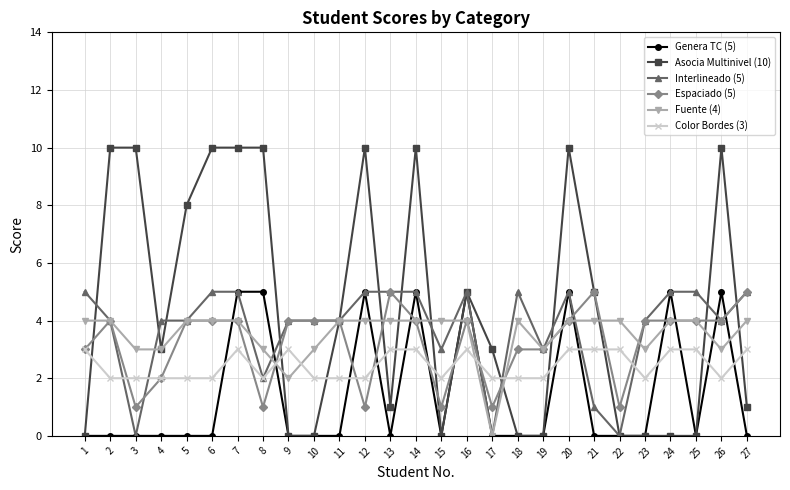

Reading left to right, extract all data points from this chart.

Genera TC (5): 0	0	0	0	0	0	5	5	0	0	0	5	0	5	0	5	0	0	0	5	0	0	0	5	0	5	0
Asocia Multinivel (10): 0	10	10	3	8	10	10	10	0	0	4	10	1	10	0	5	3	0	0	10	5	0	0	0	0	10	1
Interlineado (5): 5	4	0	4	4	5	5	2	4	4	4	5	5	5	3	5	0	5	3	5	1	0	4	5	5	4	5
Espaciado (5): 3	4	1	2	4	4	4	1	4	4	4	1	5	4	1	4	1	3	3	4	5	1	4	4	4	4	5
Fuente (4): 4	4	3	3	4	4	4	3	2	3	4	4	4	4	4	4	0	4	3	4	4	4	3	4	4	3	4
Color Bordes (3): 3	2	2	2	2	2	3	2	3	2	2	2	3	3	2	3	2	2	2	3	3	3	2	3	3	2	3